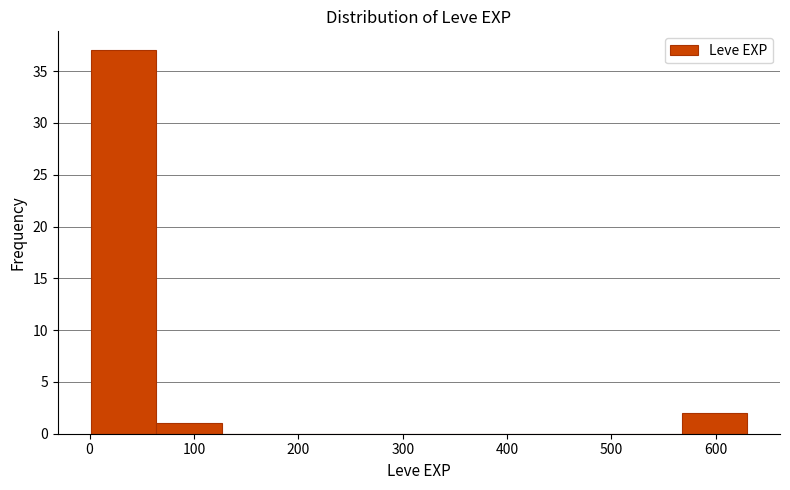

How tall is the bar that spans 60 to 130 on the x-axis? Neither the bar edges nor the heights are printed on the chart, so give them approximately, as read against the axes.

1